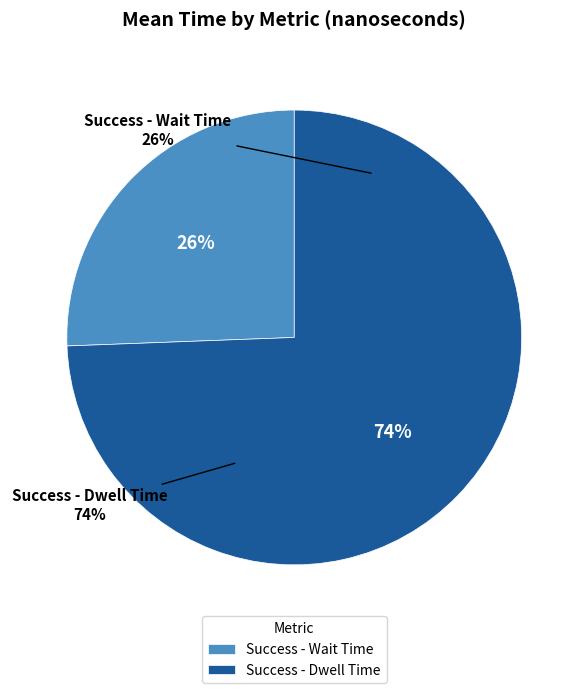

Rank the categories by value from highest to lowest.

Success - Dwell Time, Success - Wait Time